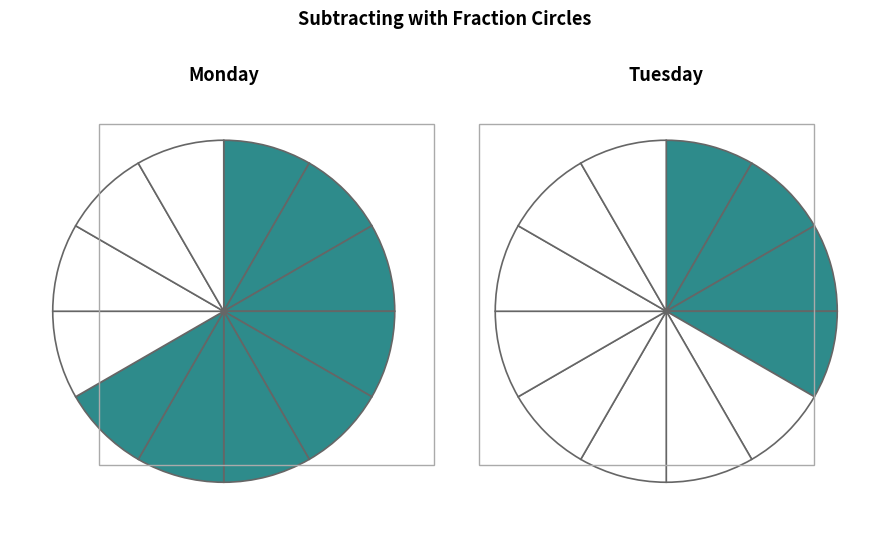

True or false: 10 accounts for 20% of the total.

False